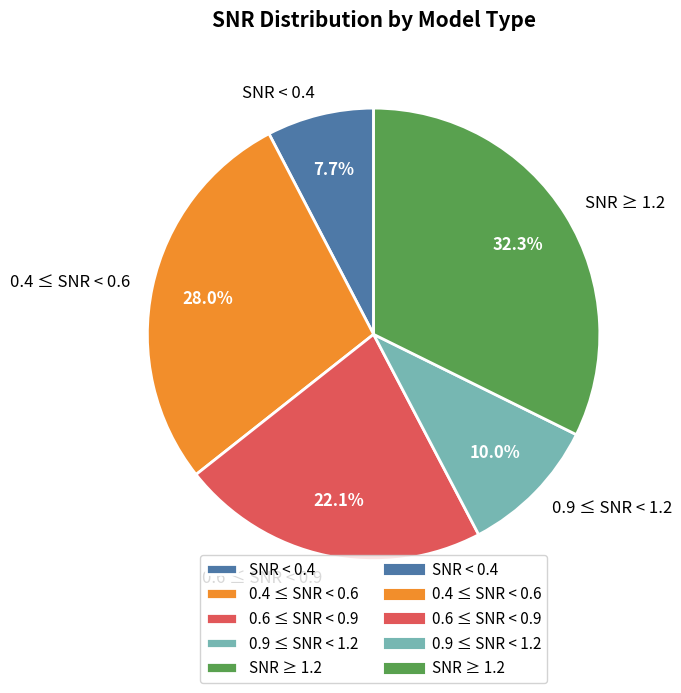

Between SNR ≥ 1.2 and 0.6 ≤ SNR < 0.9, which is larger?

SNR ≥ 1.2